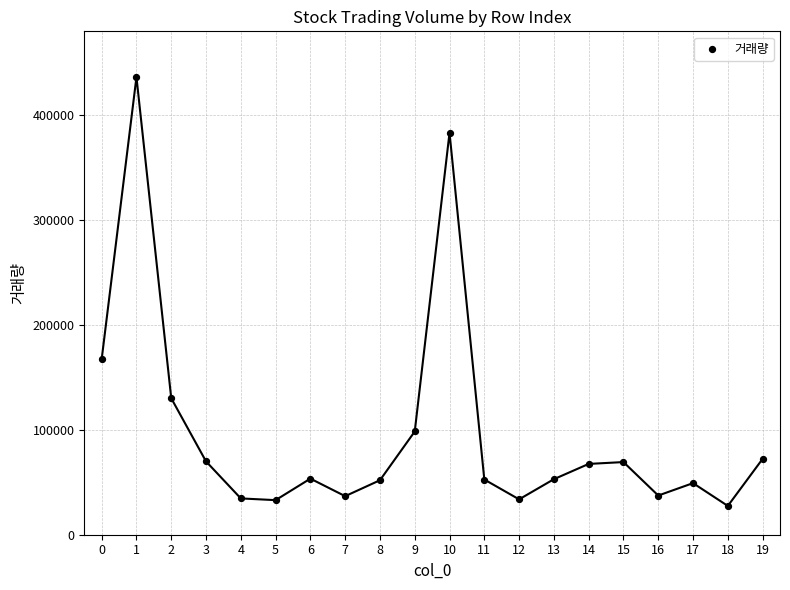

What Y value in the scatter plot is closest to 231950?

167368